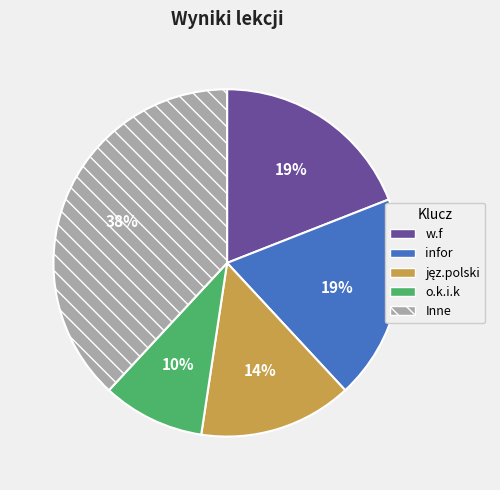

How many segments does this pie chart have?

5